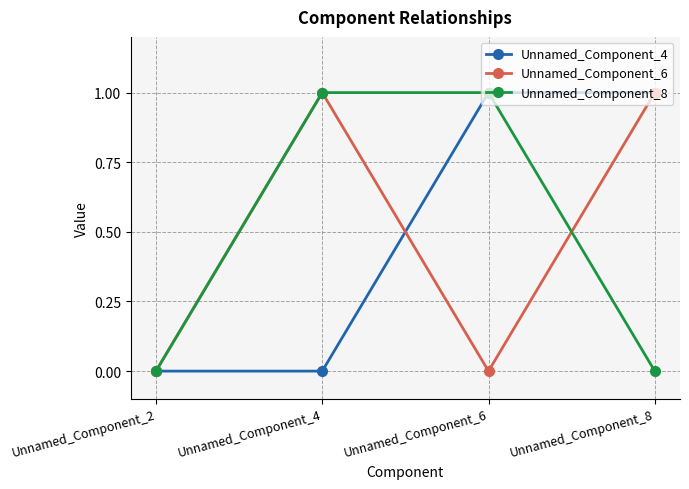

True or false: Unnamed_Component_8 has more than 2 interior local peaks.

False